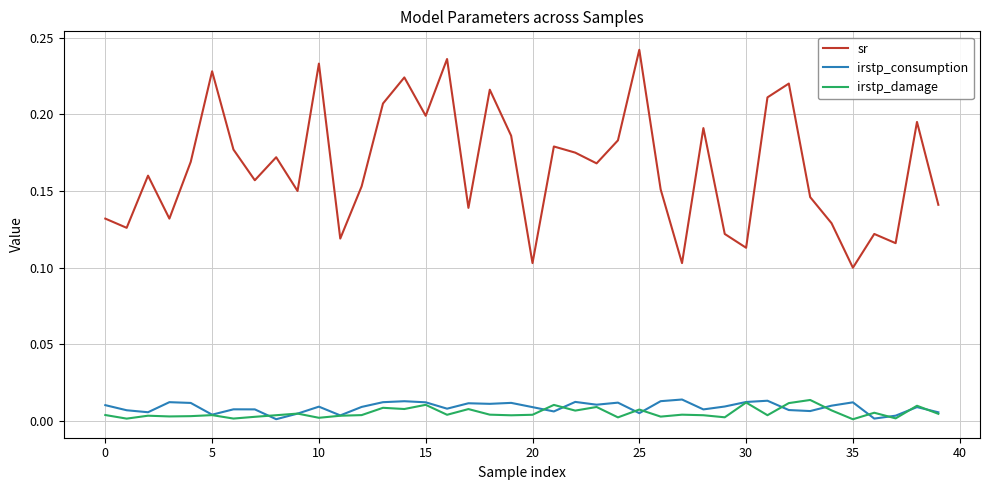

In sr, how many points are higher than both neighbors (excluding endpoints)?

13